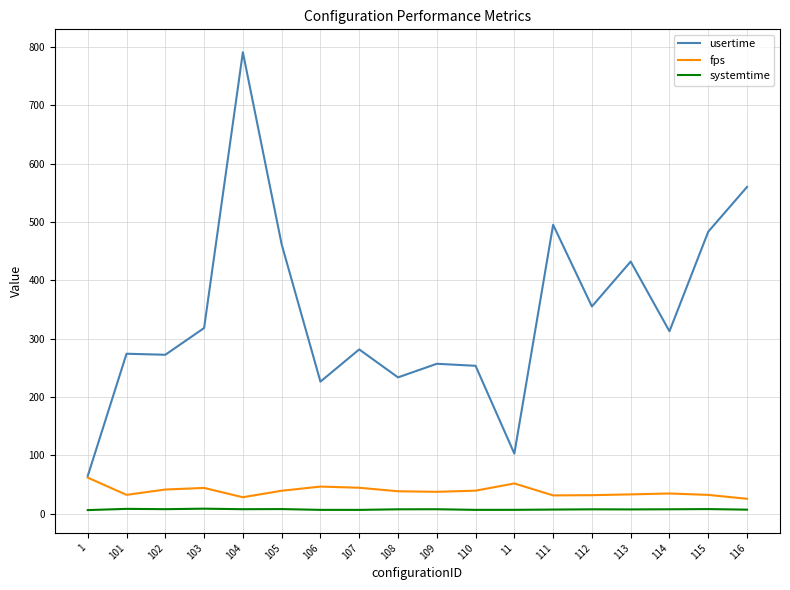

What is the minimum value for usertime?

64.3